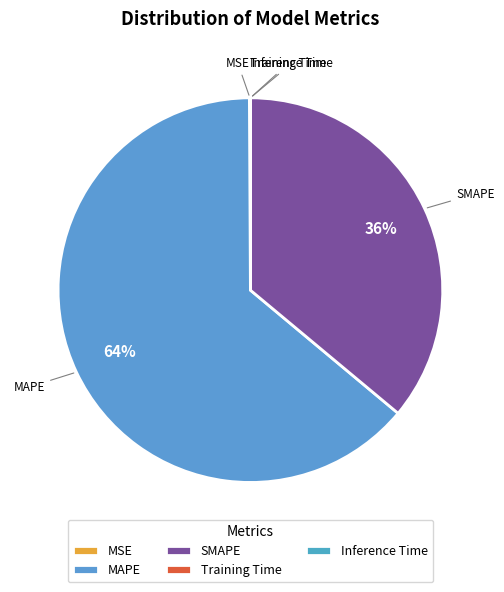

Which slice is the largest?

MAPE